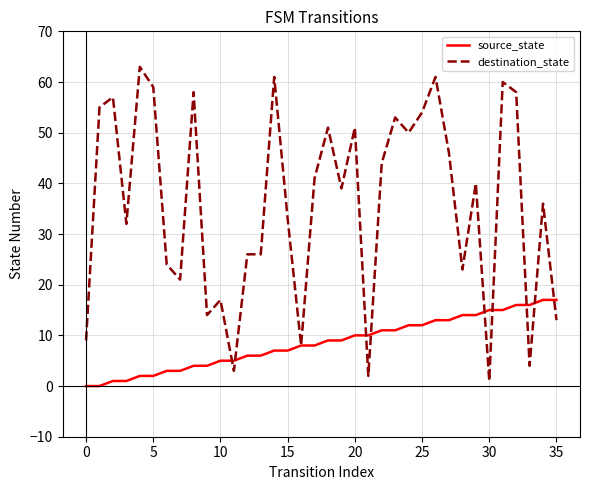

What is the maximum value for destination_state?

63